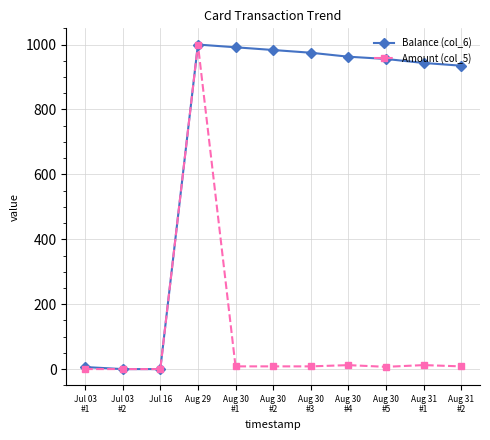

At how many categories does at least one series exceed 147?

8